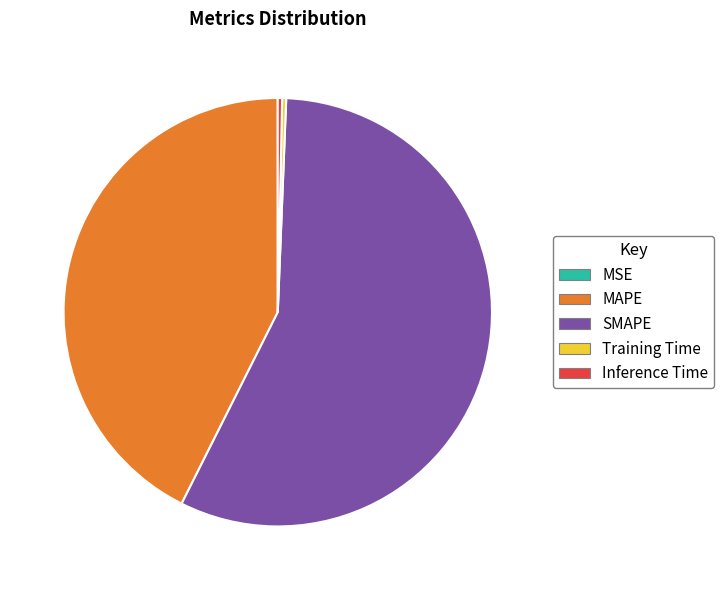

Between Inference Time and SMAPE, which is larger?

SMAPE